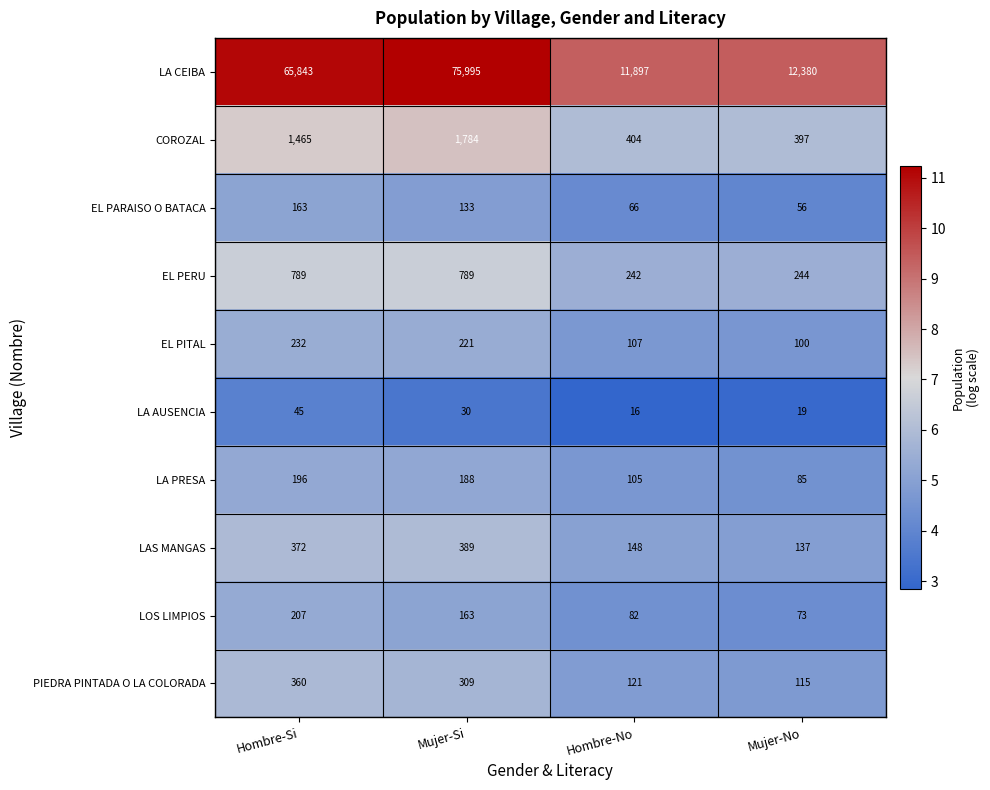

Where does the LA AUSENCIA series first go above 30?

Hombre-Si